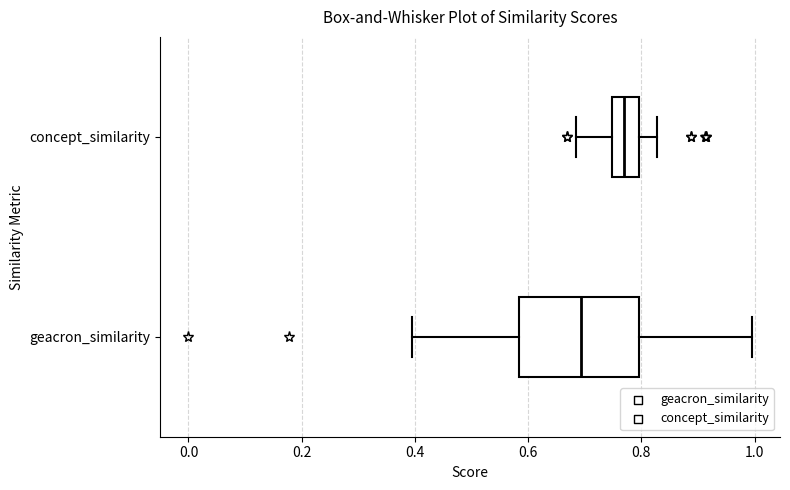

Where does the right whisker of the box for geacron_similarity end on the x-axis? The values are not printed on the chart, so give them approximately, as read against the axis.

1.00